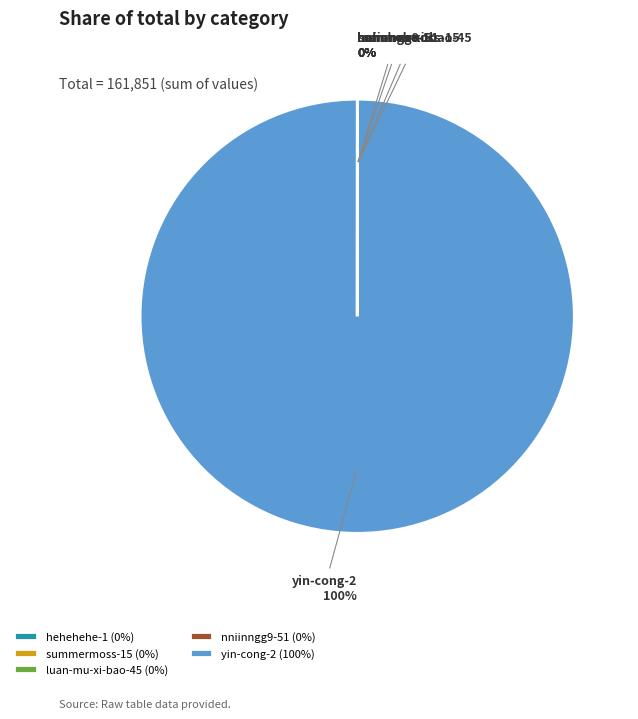

The yin-cong-2 slice represents 100% of the pie. True or false?

True